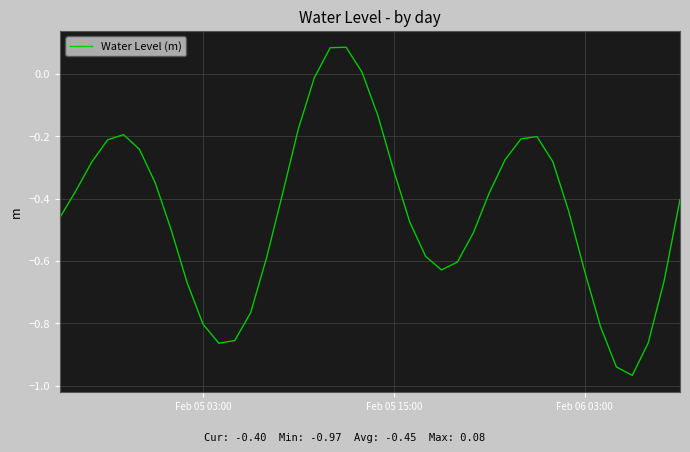

What is the difference between the maximum and minimum values?

1.1